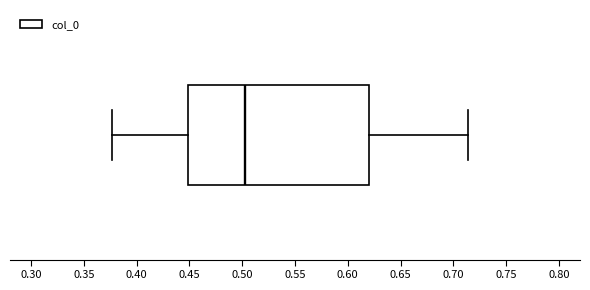

Read this box plot against the x-axis: the position of the median line, the range covered by the box, and the ends of both whiskers. The values are not printed on the chart, so give them approximately, as read against the axis.

median 0.500, box 0.450 to 0.620, whiskers 0.375 to 0.715